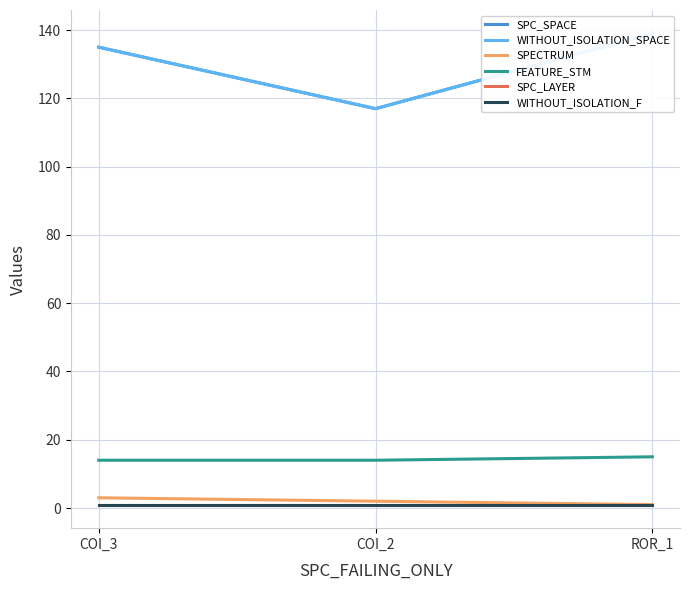

What is the average value of the SPC_SPACE series?

130